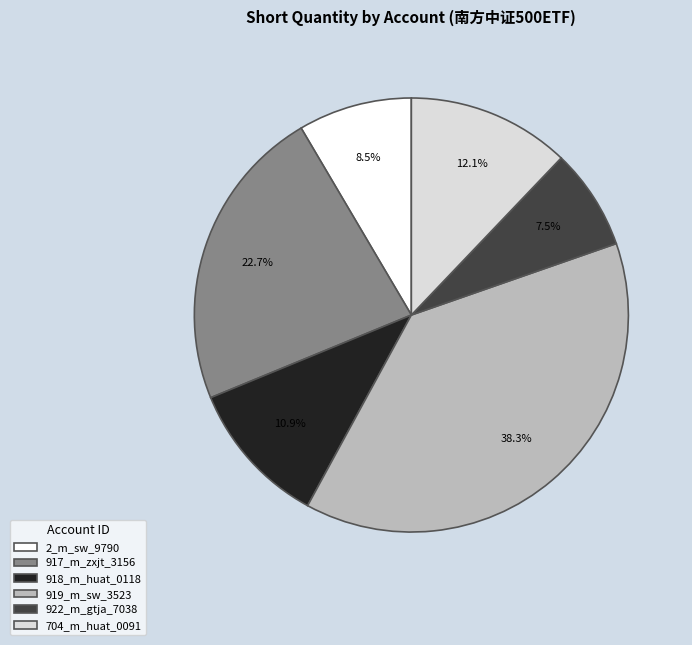

To the nearest percent, what is the difference between the 917_m_zxjt_3156 and 704_m_huat_0091 slice percentages?

11%